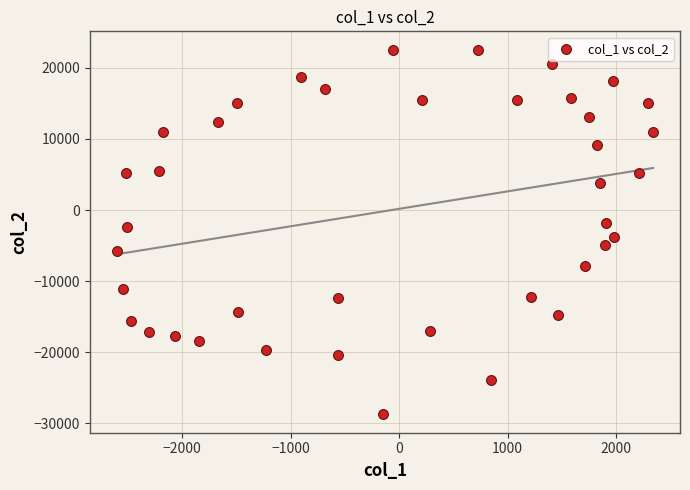

What is the range of X values (max minus min)?

4947